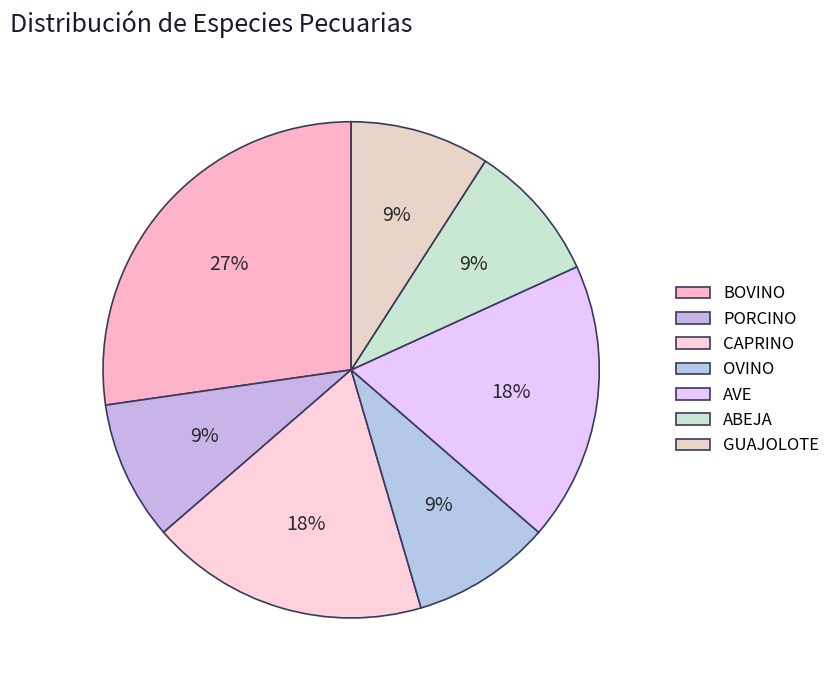

How many segments does this pie chart have?

7